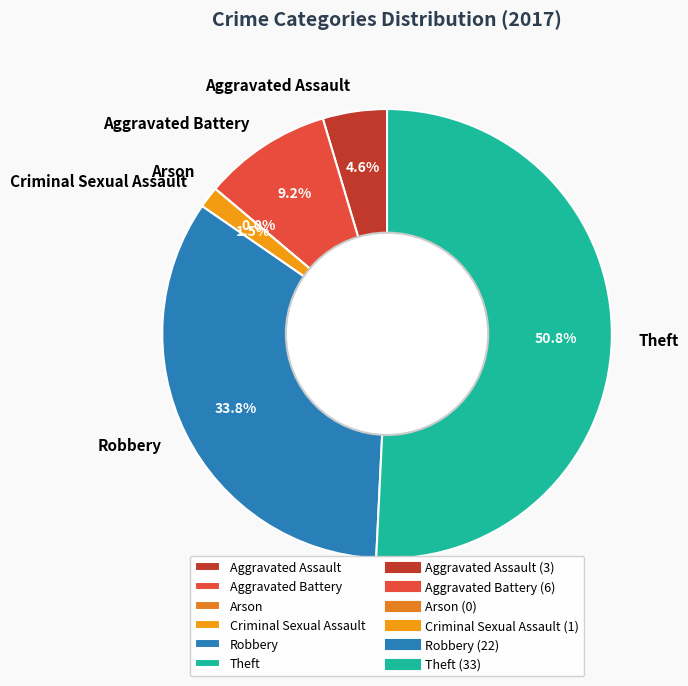

To the nearest percent, what percentage of the pie is Aggravated Battery?

9%